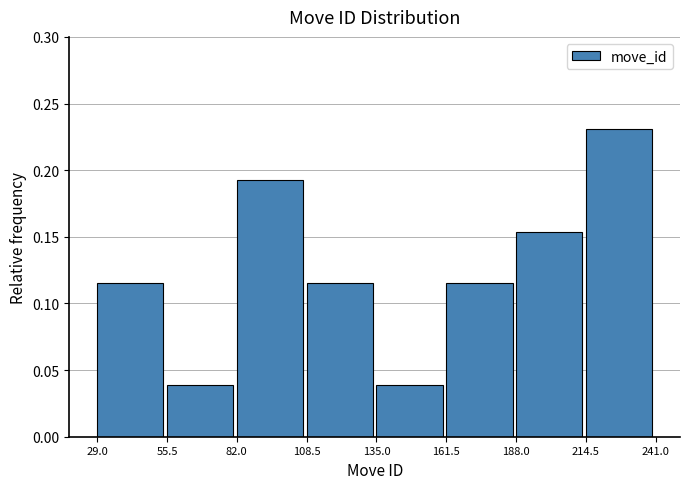

Reading left to right, list every bar in this chart as the range it spans on the x-axis followed by its height. The values are not printed on the chart, so give them approximately, as read against the axis.

29.0 to 55.5: 0.115
55.5 to 82.0: 0.040
82.0 to 108.5: 0.190
108.5 to 135.0: 0.115
135.0 to 161.5: 0.040
161.5 to 188.0: 0.115
188.0 to 214.5: 0.155
214.5 to 241.0: 0.230